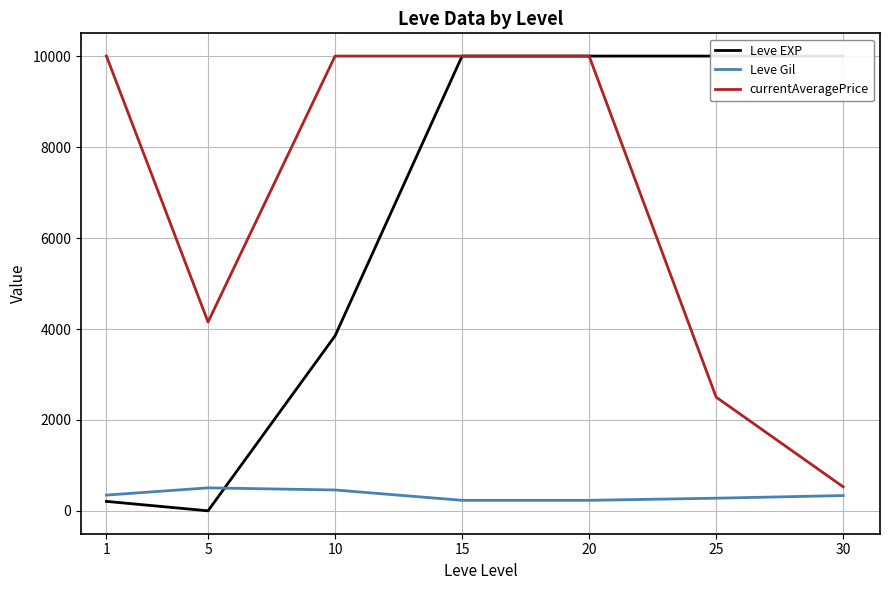

How many interior local valleys does the Leve EXP series have?

1